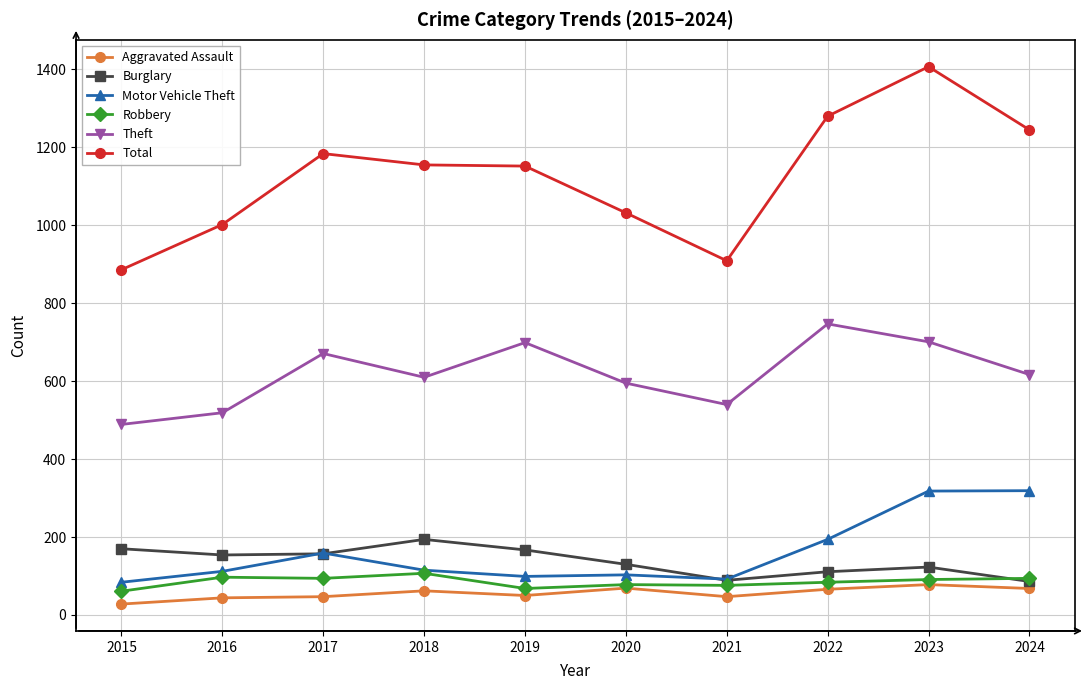

How many values in the Total series are below 1155?

5